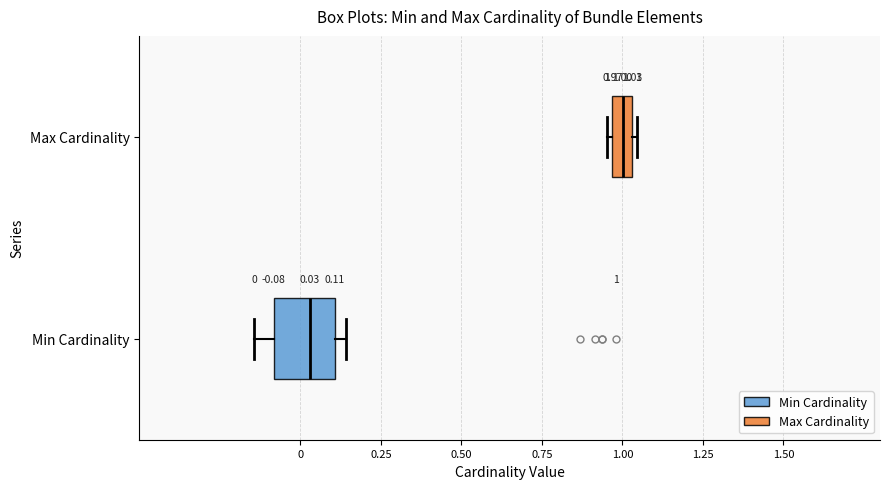

Comparing the boxes themselves (not the whiskers), which one is the widest?

Min Cardinality